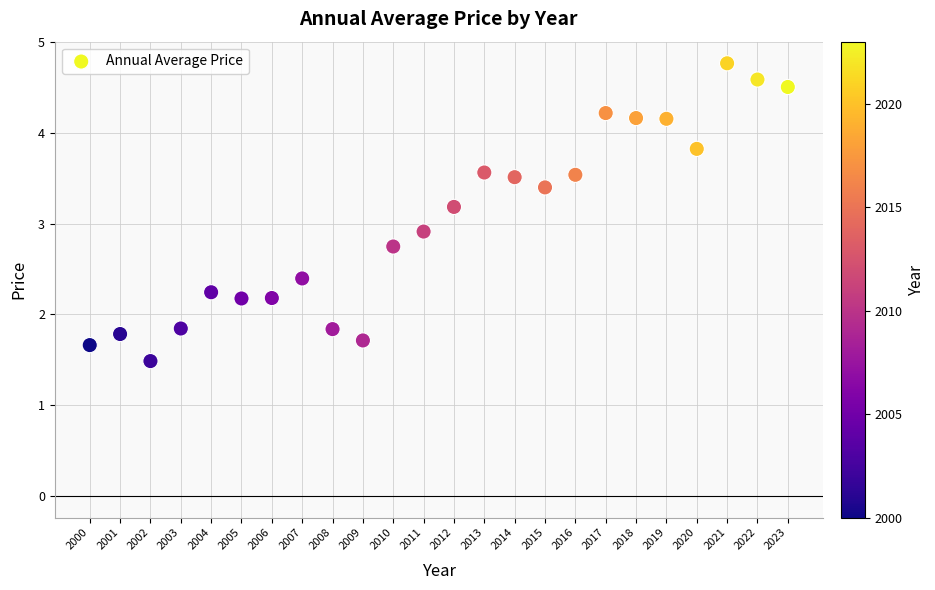

What Y value in the scatter plot is closest to 3?

2.9